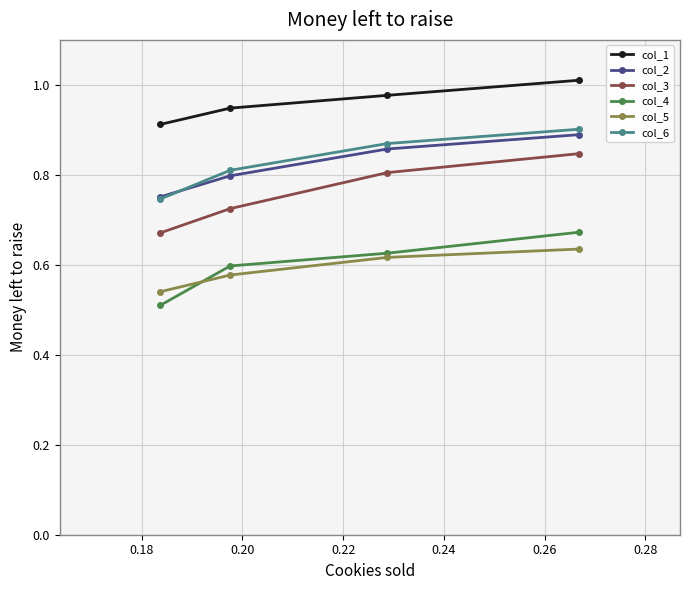

True or false: col_4 and col_6 cross at least once.

False